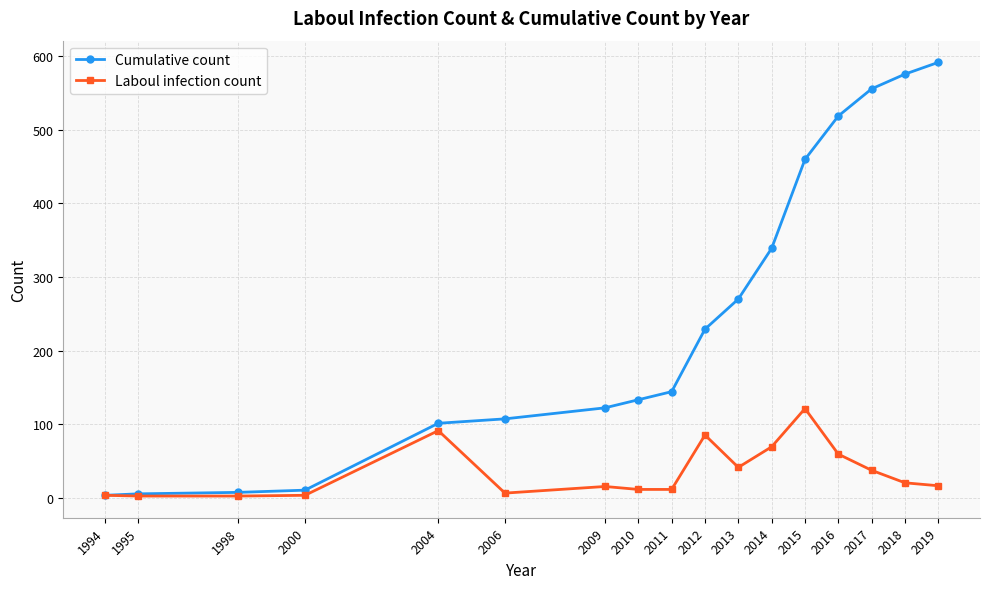

What is the value of the Cumulative count point at the 5th from the left?

101